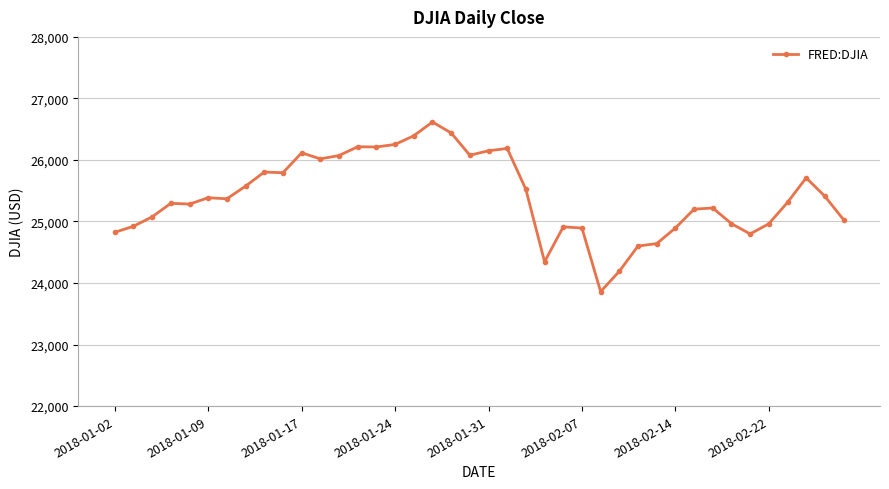

True or false: there are more than 0 points higher than both neighbors.

True